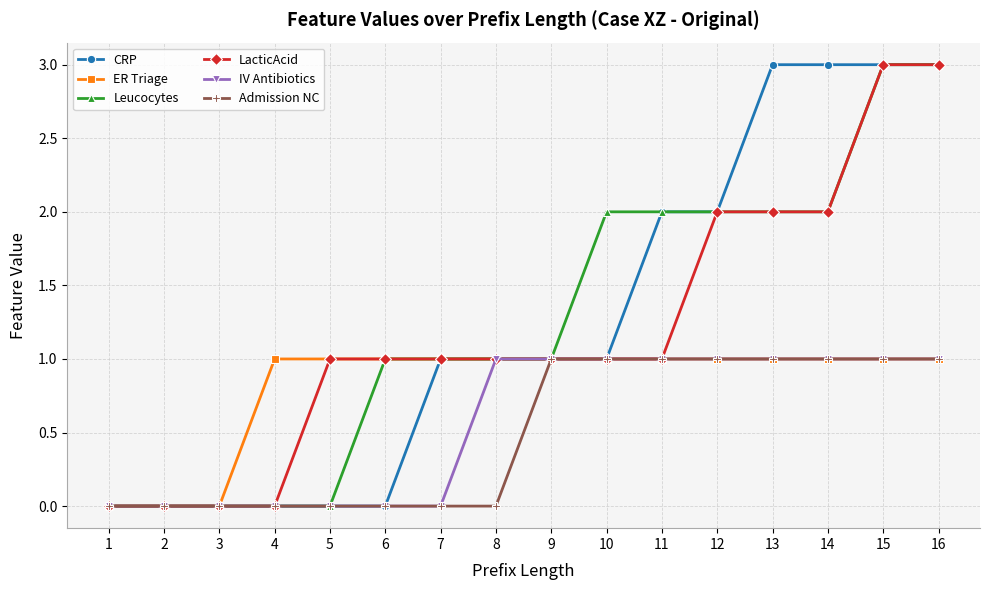

Between 5 and 10, which series saw the biggest shift?

Leucocytes